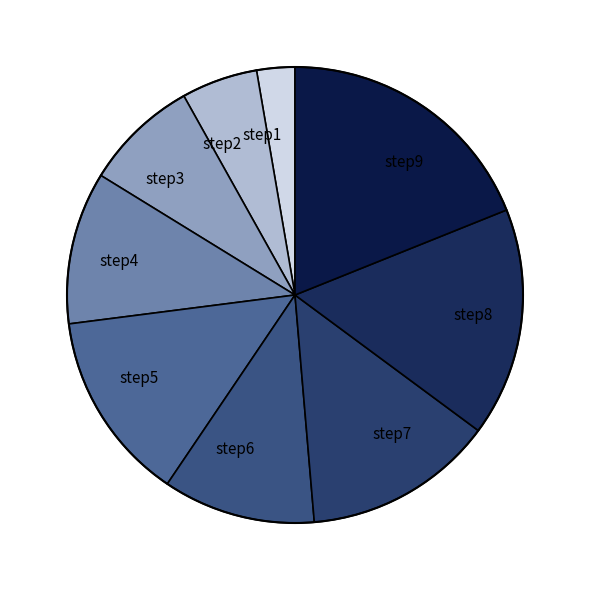

Does step5 account for over 50% of the chart?

No